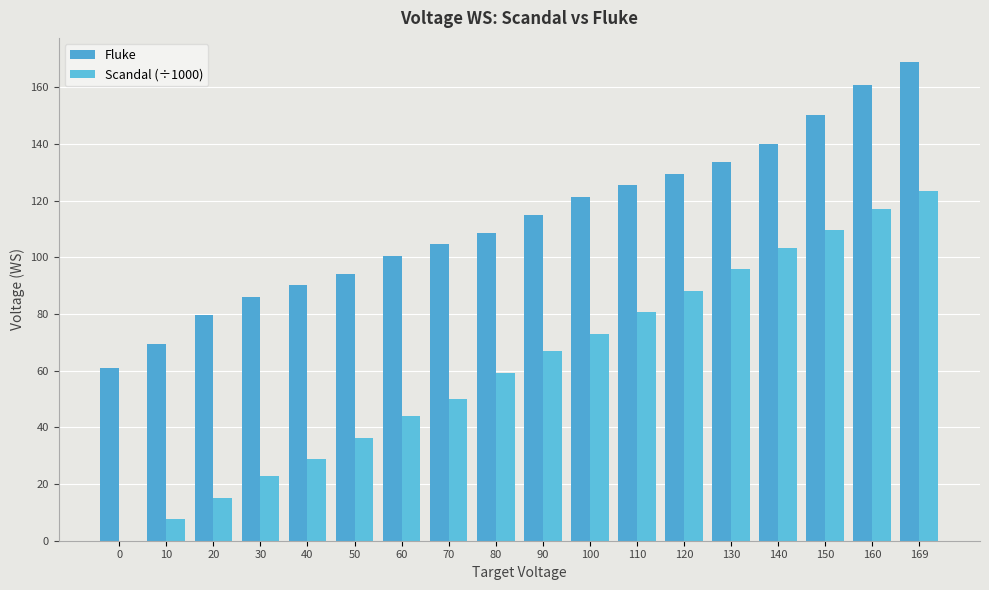

Which has a higher value, 110 or 70?

110